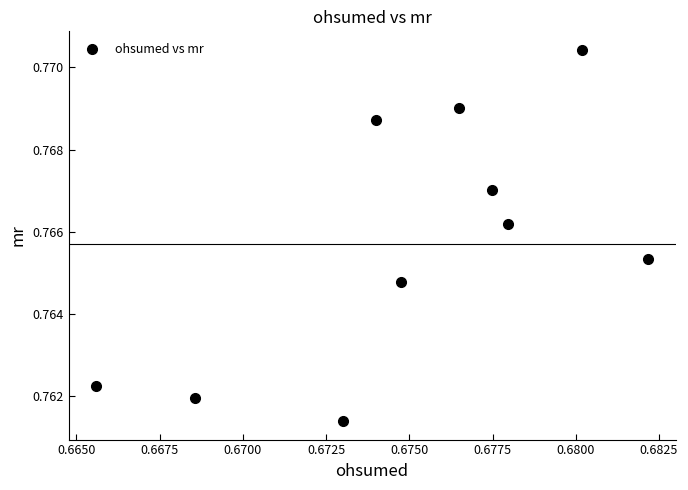

What is the average X value?

0.7